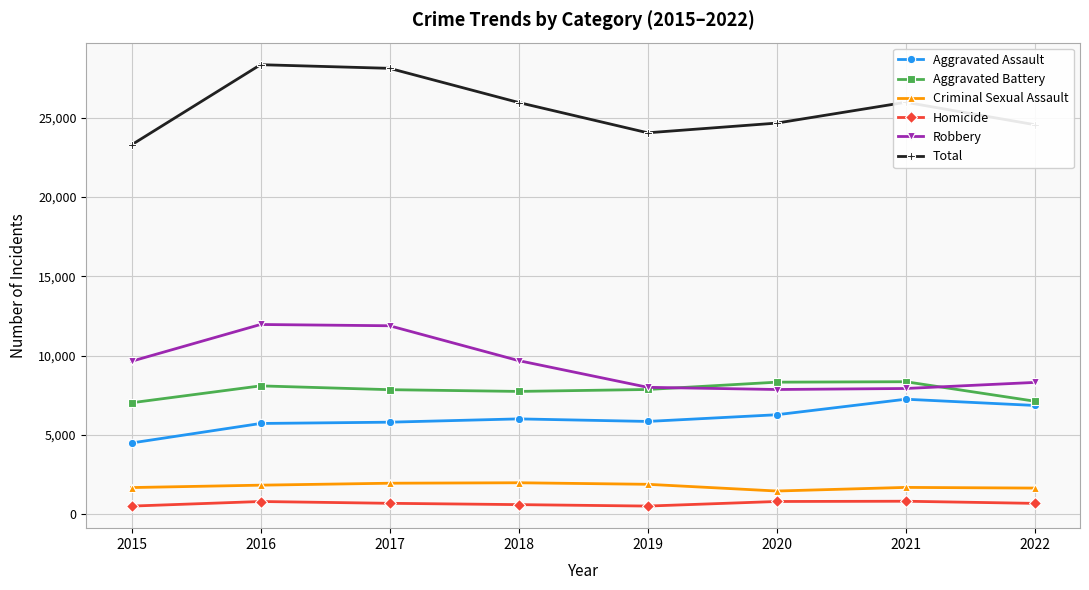

The Homicide series shows 498 at 2019. True or false?

True